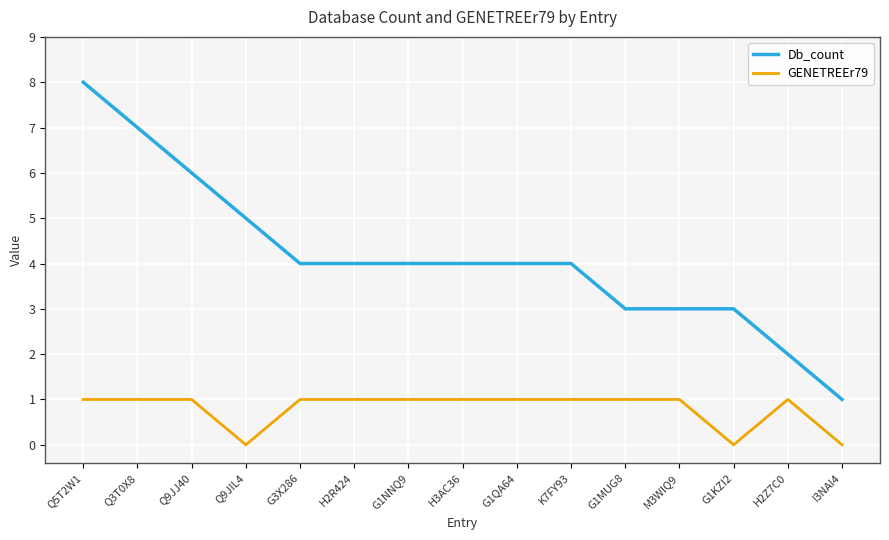

What is the sum of all Db_count values?

62